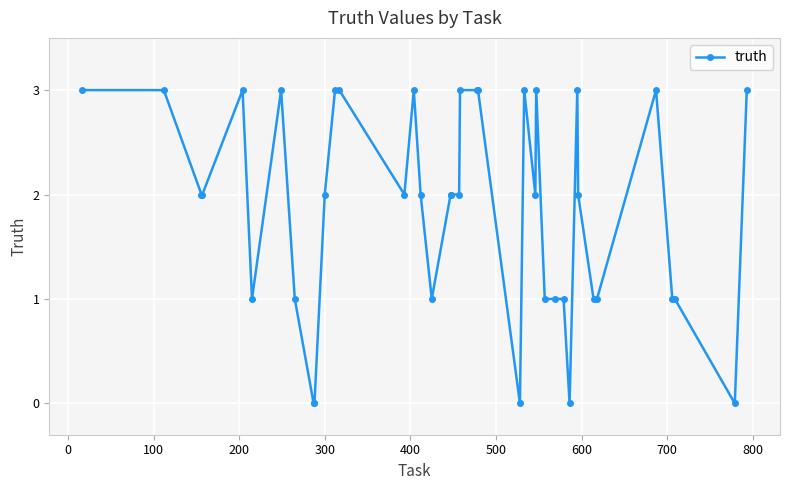

Does the chart display data point markers on the line(s)?

Yes